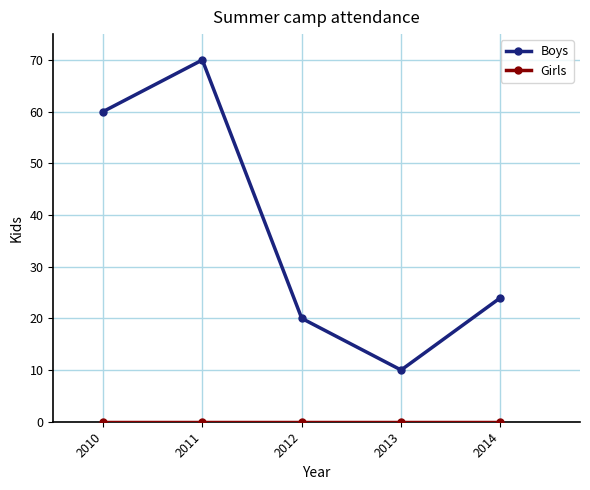

Where is the first local minimum for Boys?

2013